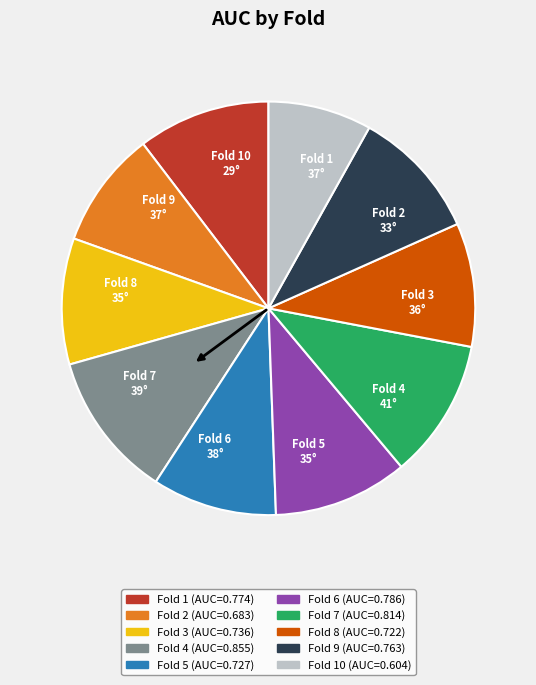

Is there any slice that represents more than half of the pie?

No